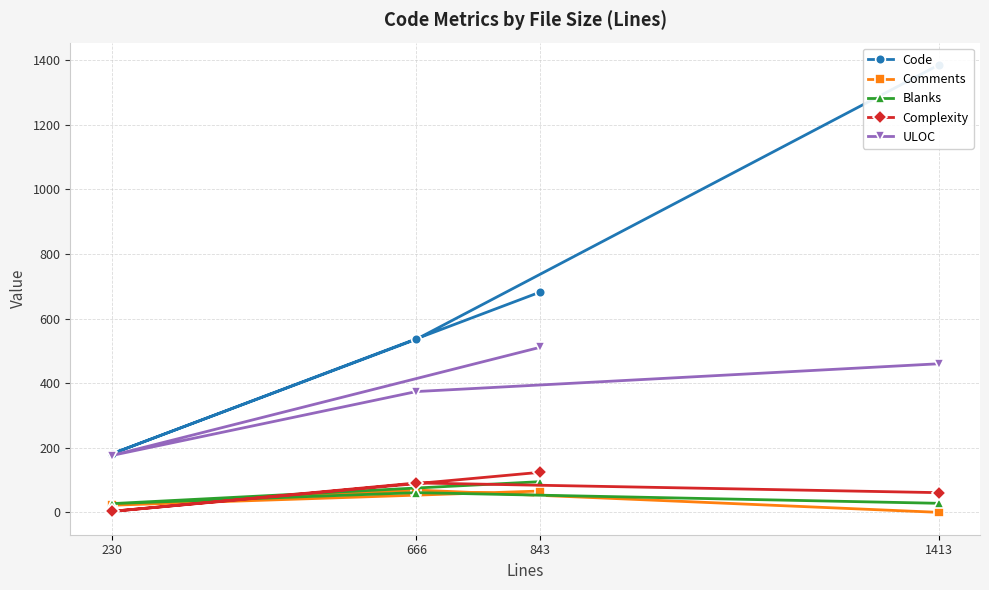

Is this an area chart (filled region under the line)?

No